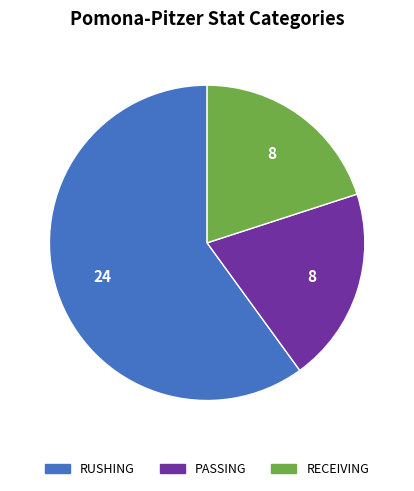

True or false: PASSING accounts for 27% of the total.

False